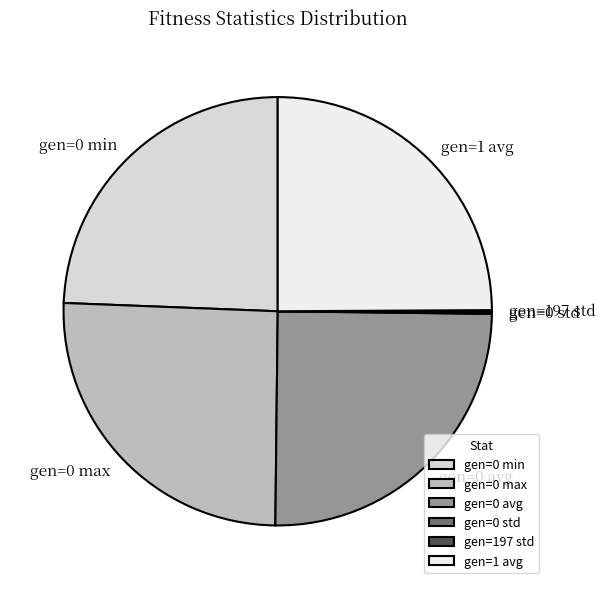

True or false: gen=0 avg accounts for 25% of the total.

True